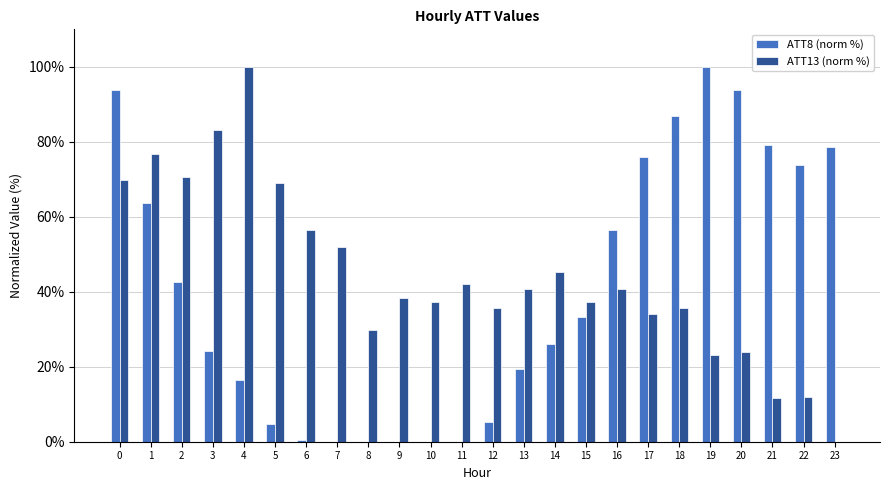

What is the sum of the ATT8 (norm %) values at 5 and 1?

68.6